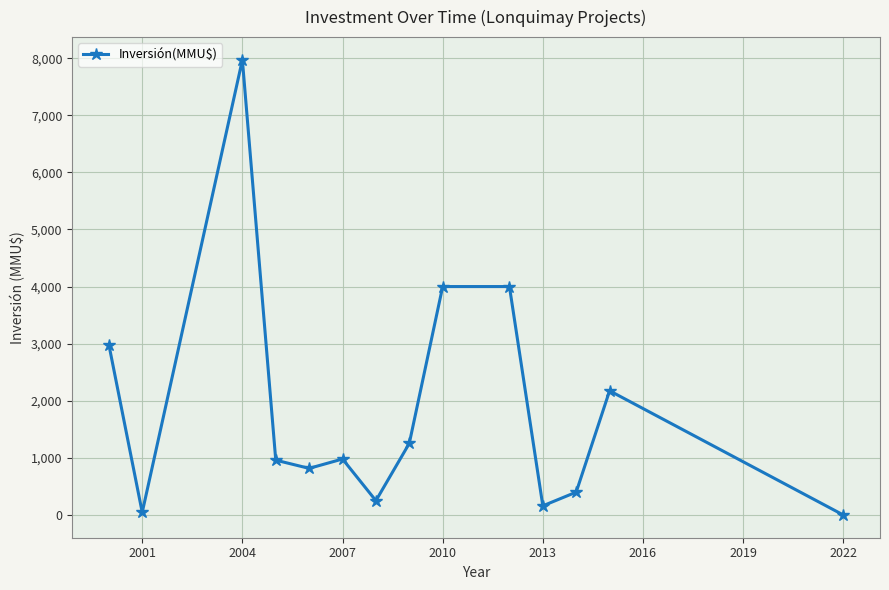

How many data points does each series have?

14